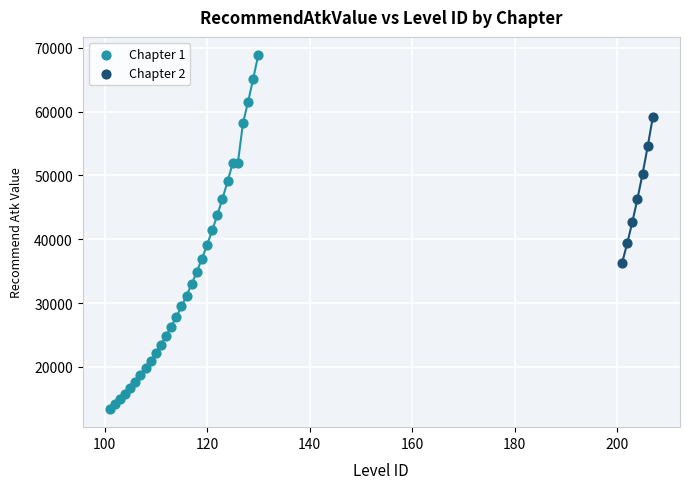

Which series contains the highest Y value?

Chapter 1